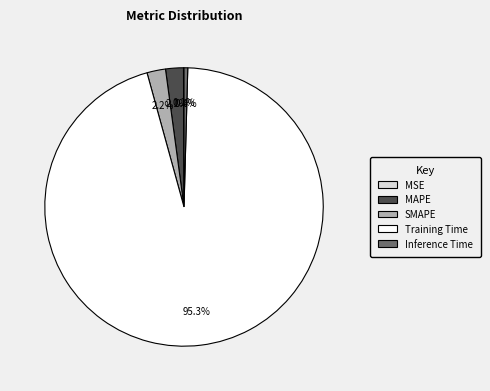

The Inference Time slice represents 13% of the pie. True or false?

False